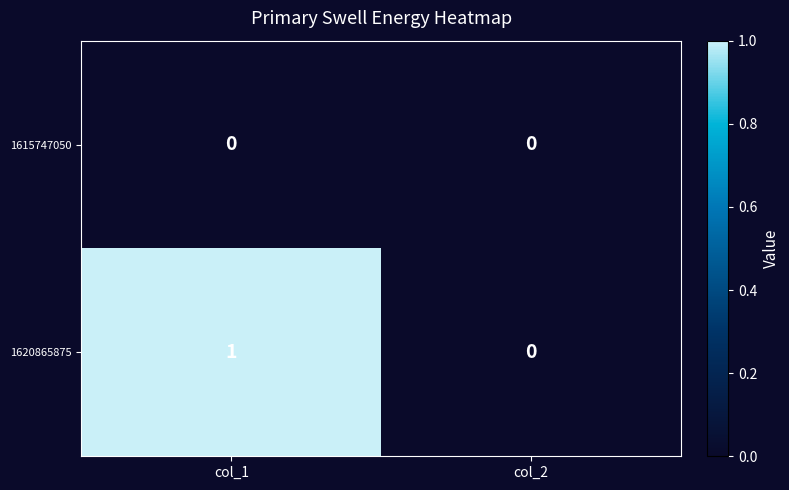

True or false: 1620865875 has a value of 1 at col_1.

True